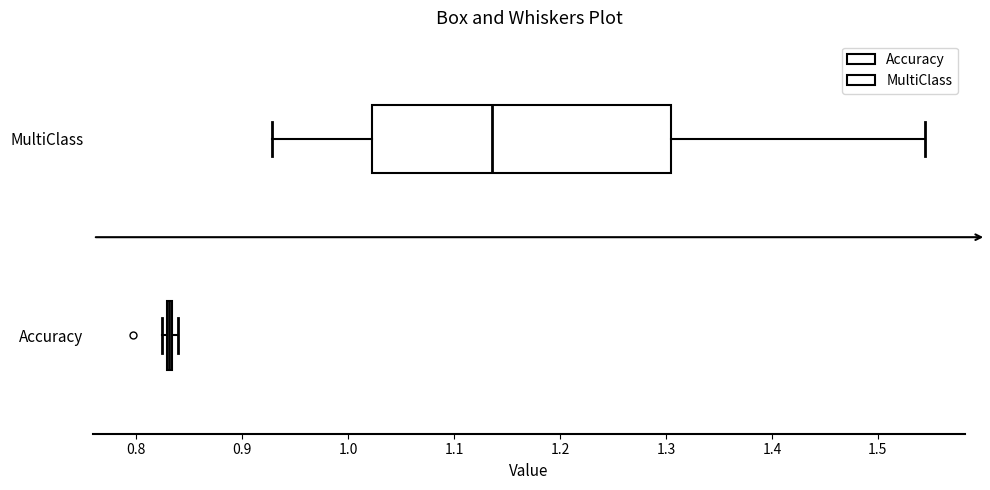

Reading bottom to top, transcribe this box plot: for each box, give where its median line is, the range the box spans, and where its two whiskers end, as read against the x-axis. The values are not printed on the chart, so give them approximately, as read against the axis.

Accuracy: box collapsed to a line at 0.83, whiskers 0.82 to 0.84
MultiClass: median 1.14, box 1.02 to 1.30, whiskers 0.93 to 1.54